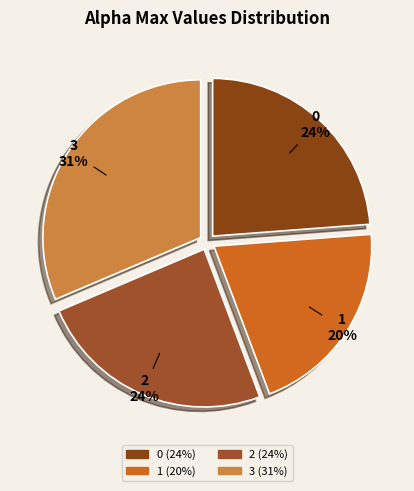

Which slice is the largest?

3